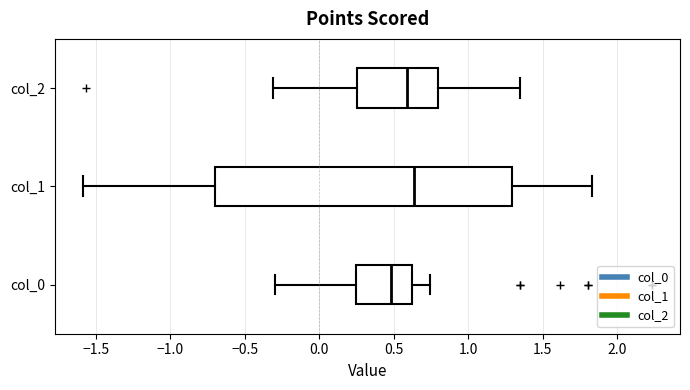

Where is the right edge of the box for col_0 on the x-axis? The values are not printed on the chart, so give them approximately, as read against the axis.

0.60